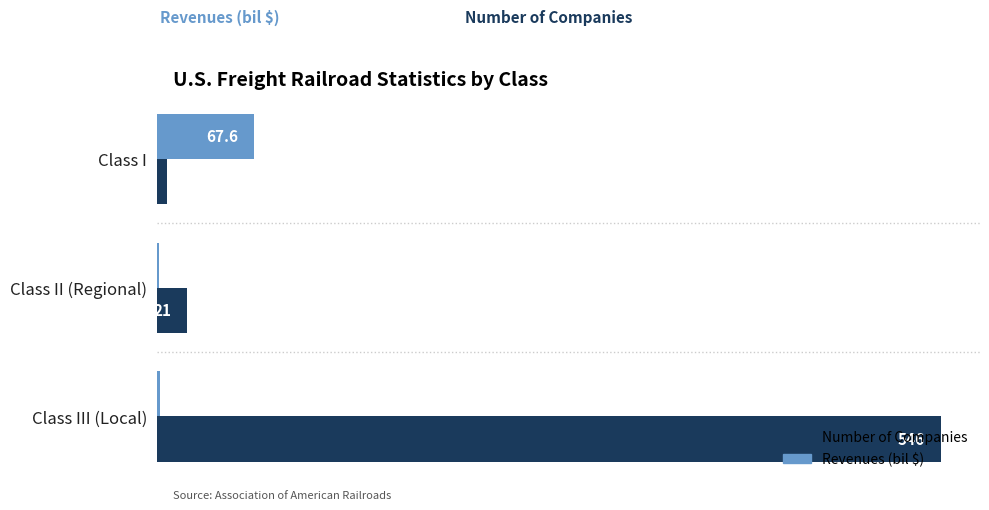

At which category is the sum across all series the highest?

Class III (Local)